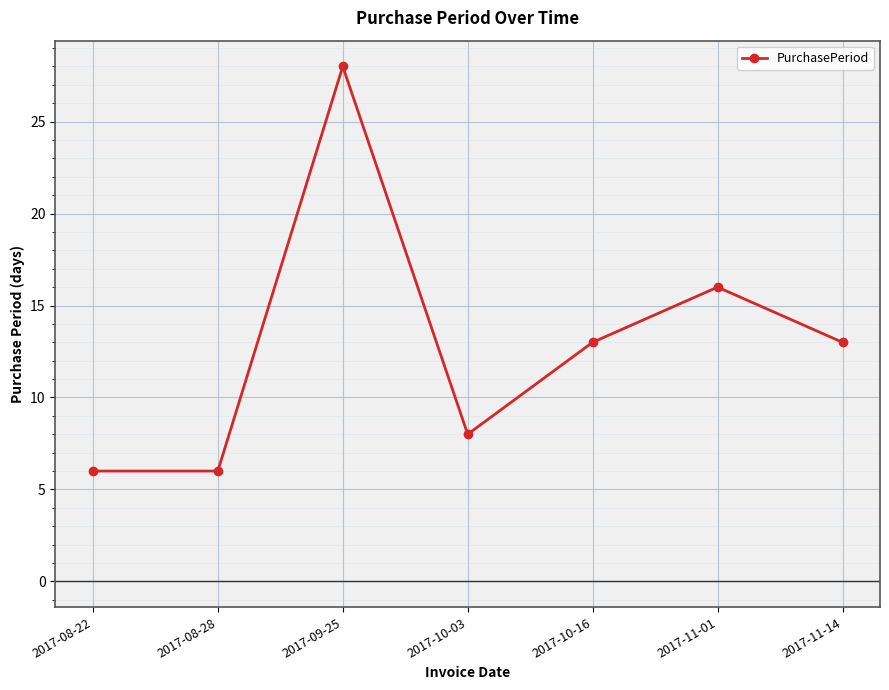

Reading right to left, transcribe all the data shown in this chart.

2017-11-14=13	2017-11-01=16	2017-10-16=13	2017-10-03=8	2017-09-25=28	2017-08-28=6	2017-08-22=6